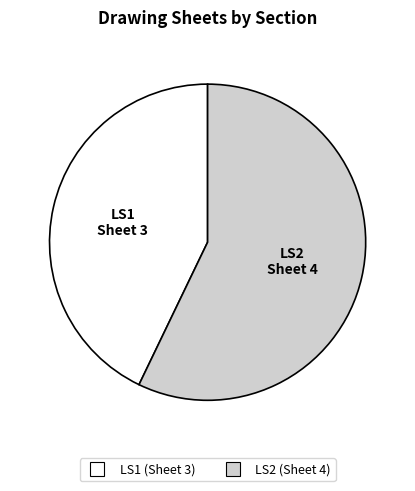

Does LS1 account for over 50% of the chart?

No